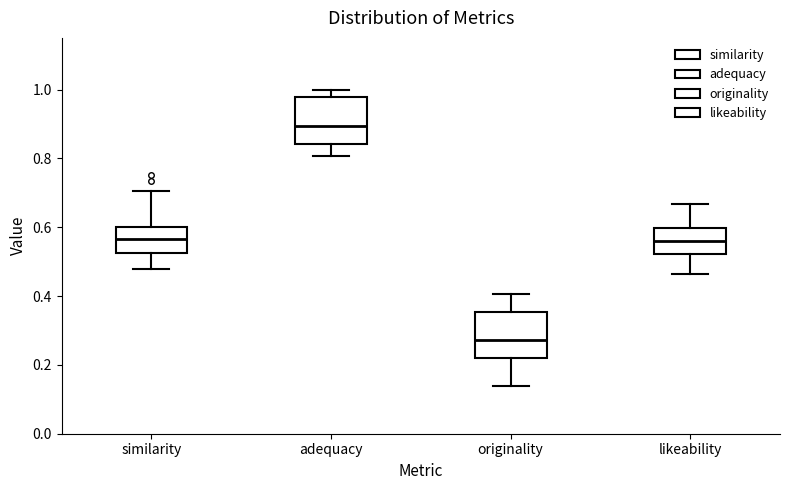

Which box's median line is the highest?

adequacy